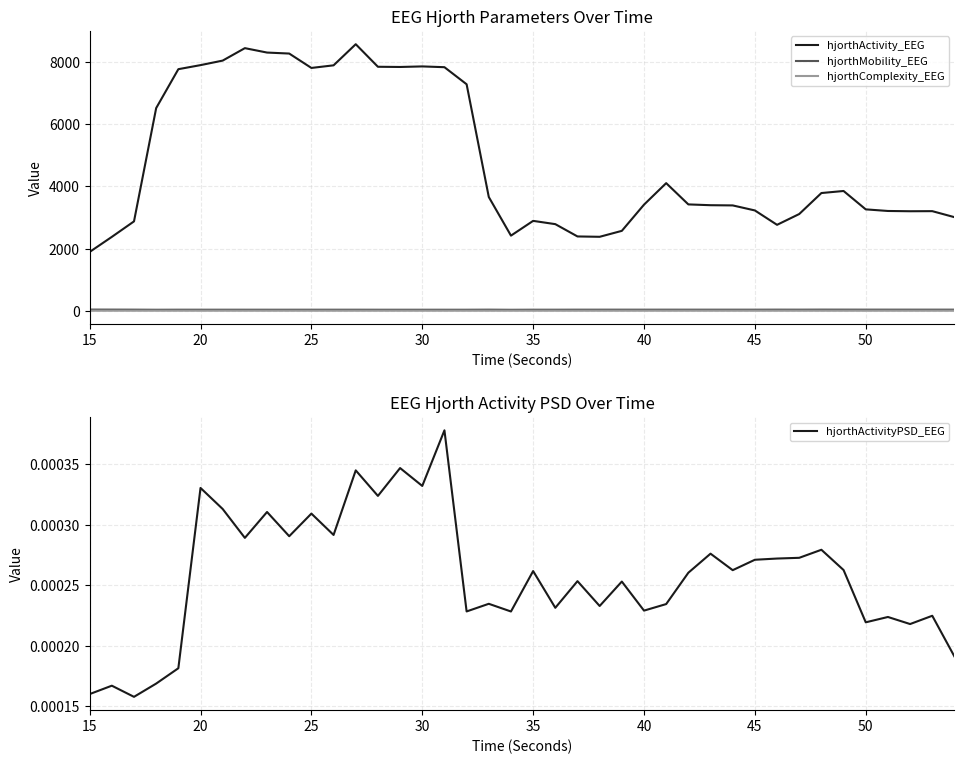

How many distinct data groups are displayed?

4